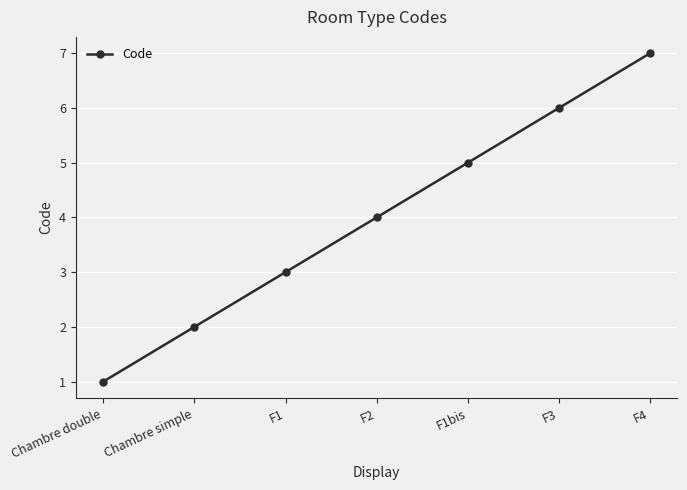

Is it true that the value at F1bis is 5?

True